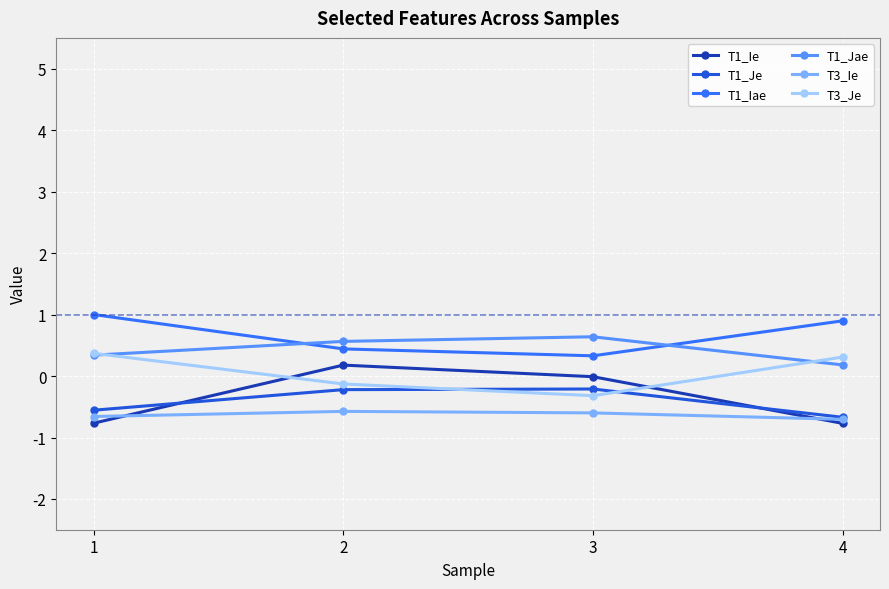

Is the value of T3_Je at 4 greater than the value of T1_Jae at 2?

No